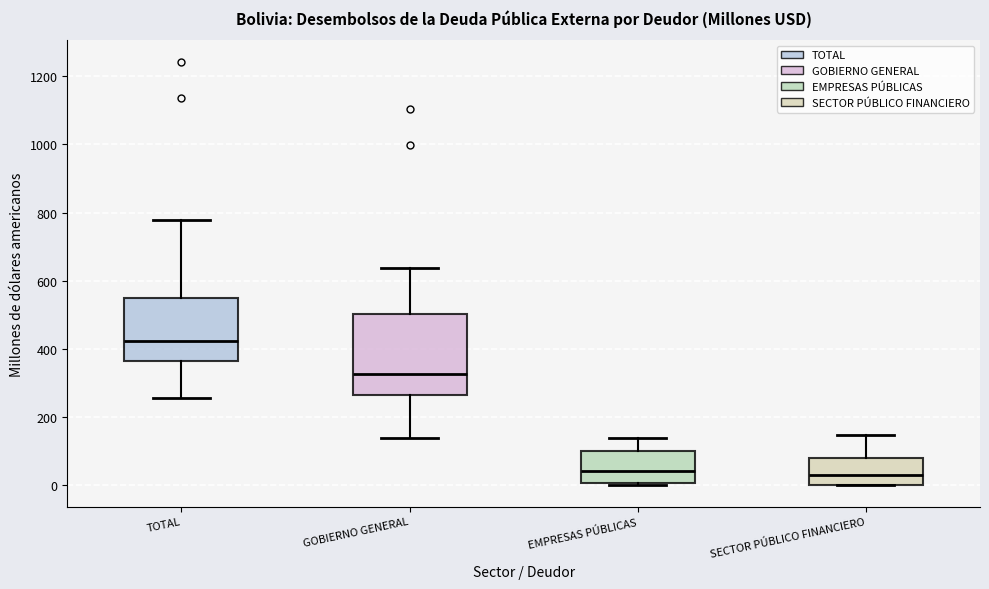

Reading left to right, read every box against the y-axis: the position of its median line, the range the box covers, and the ends of its whiskers. The values are not printed on the chart, so give them approximately, as read against the axis.

TOTAL: median 420, box 360 to 560, whiskers 260 to 780
GOBIERNO GENERAL: median 320, box 260 to 500, whiskers 140 to 640
EMPRESAS PÚBLICAS: median 40, box 0 to 100, whiskers 0 (just below the box's lower edge) to 140
SECTOR PÚBLICO FINANCIERO: median 40, box 0 to 80, whiskers 0 to 140